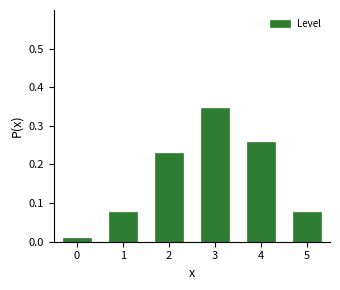

What is the sum of all values?

1.0